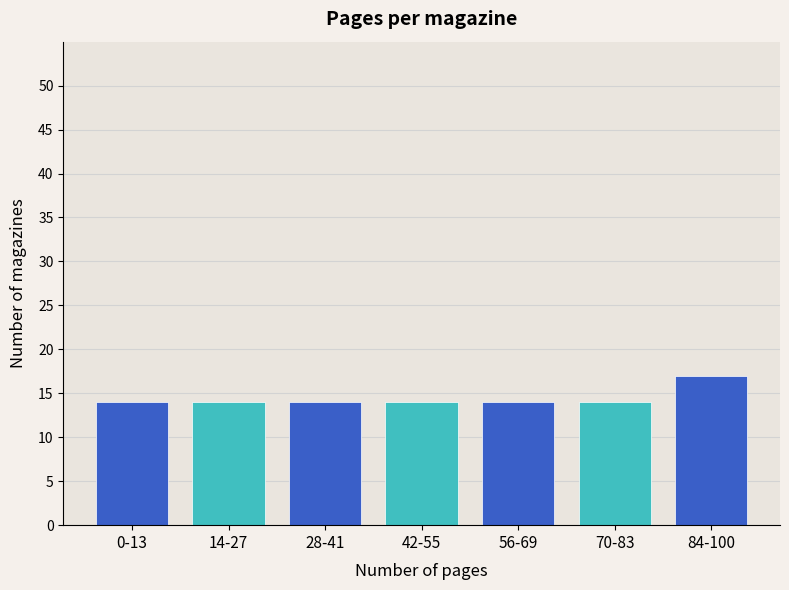

Reading left to right, extract all data points from this chart.

0-13=14	14-27=14	28-41=14	42-55=14	56-69=14	70-83=14	84-100=17